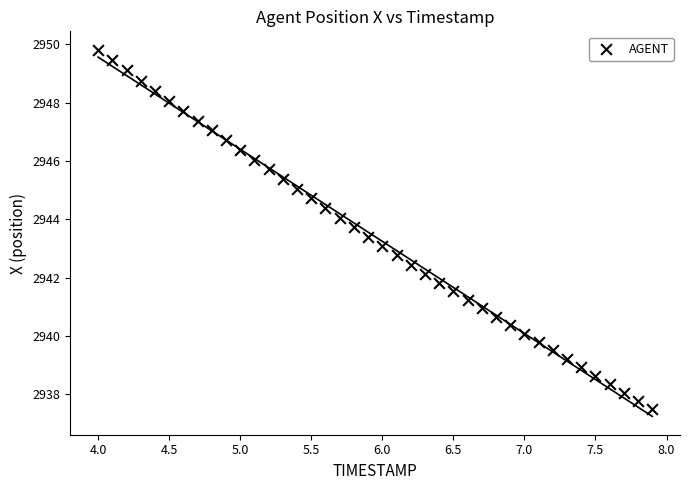

What is the range of Y values (max minus min)?

12.3